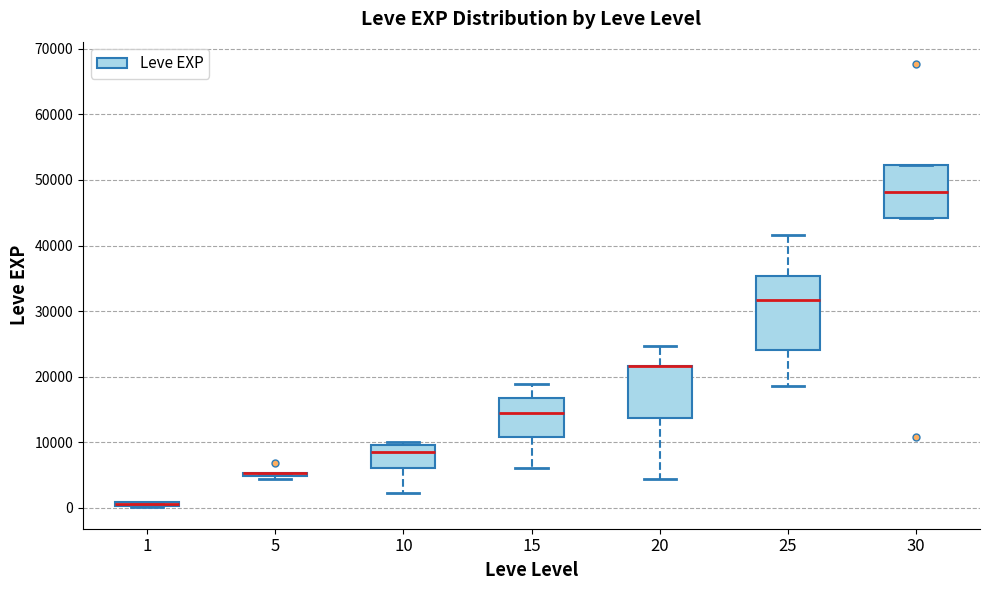

Where is the lower edge of the box at x = 10 on the y-axis? The values are not printed on the chart, so give them approximately, as read against the axis.

6000